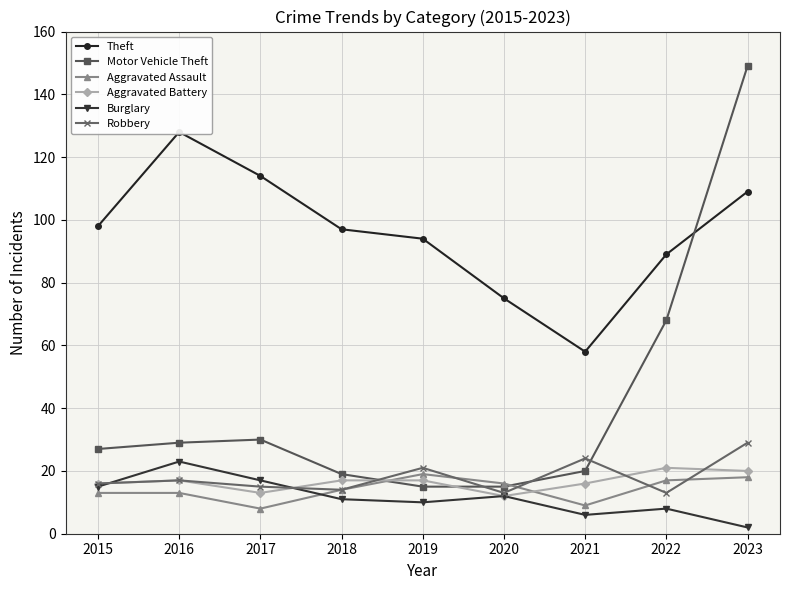

Is this an area chart (filled region under the line)?

No